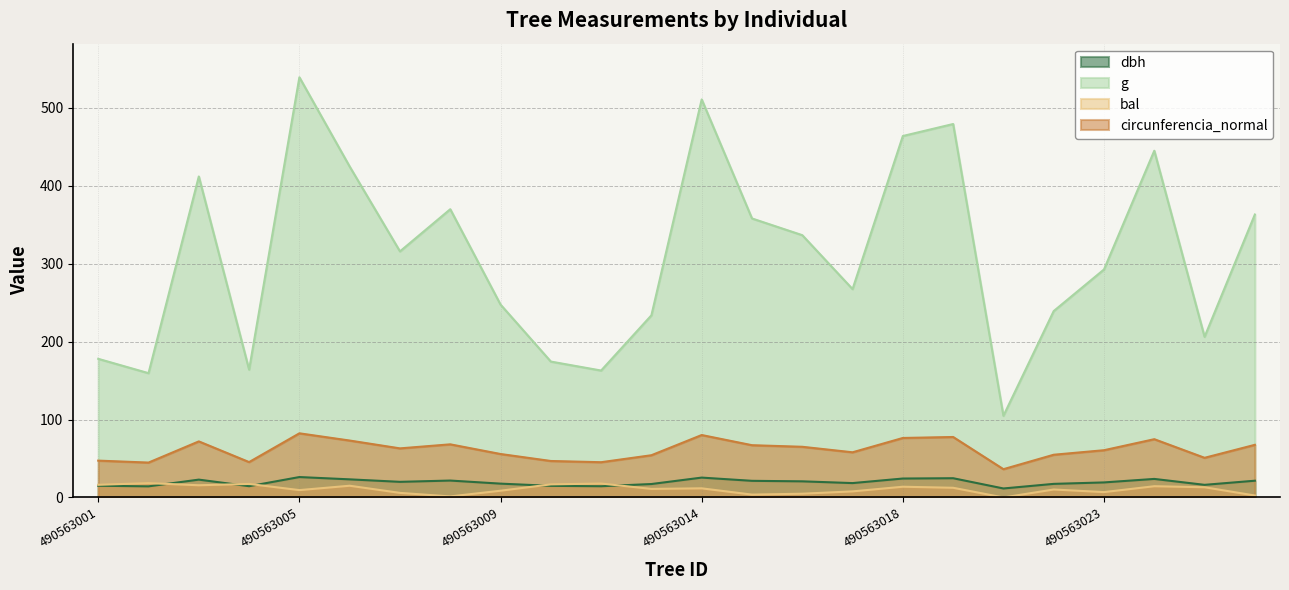

Is it true that circunferencia_normal equals 71.9 at 490563003?

True